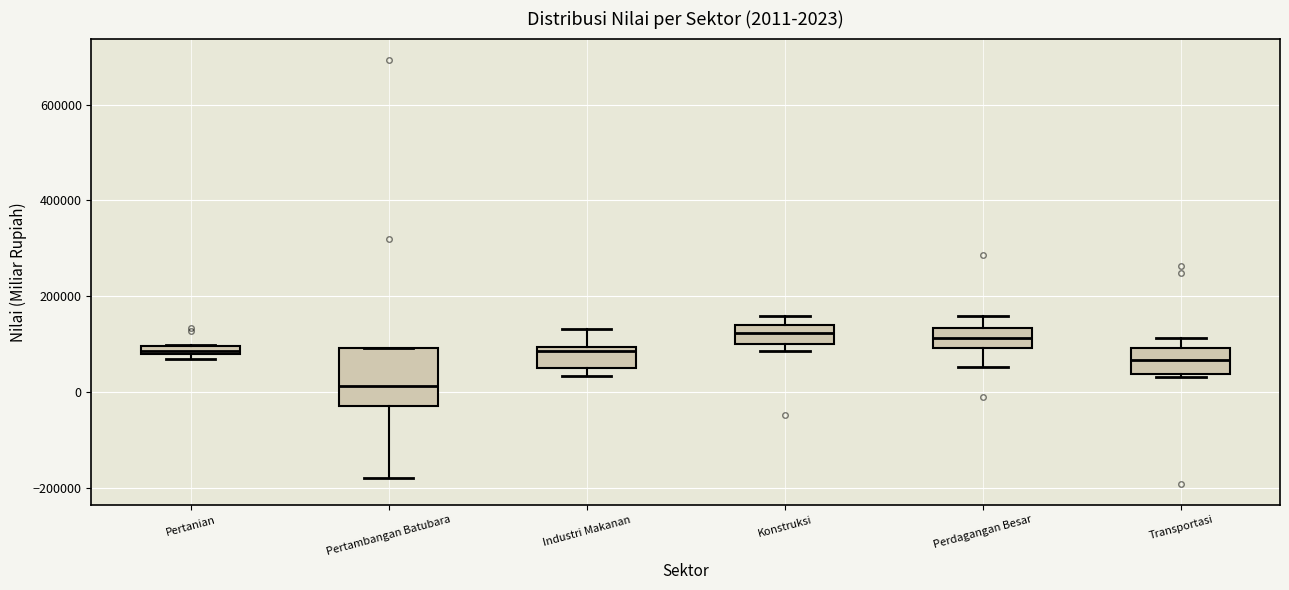

Which box's median line is the lowest?

Pertambangan Batubara